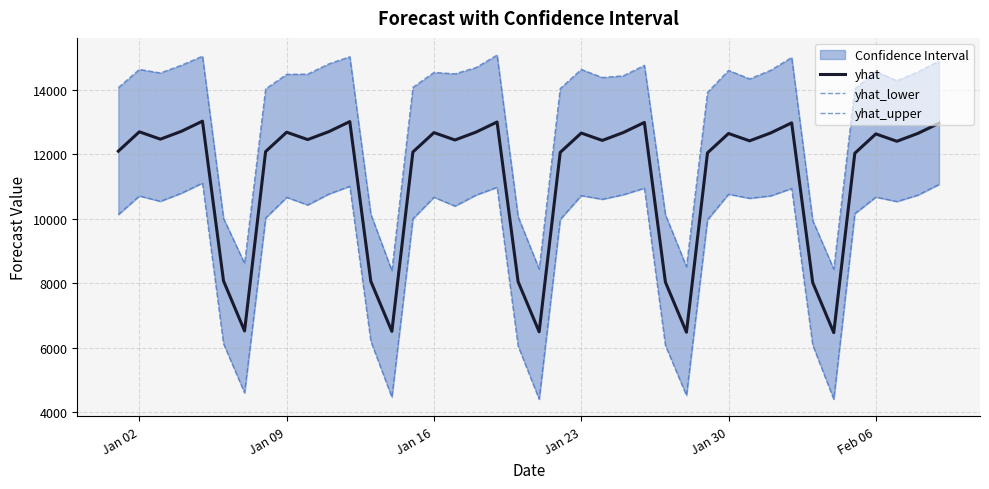

The value of yhat at Jan 09 is 12681.0. True or false?

True